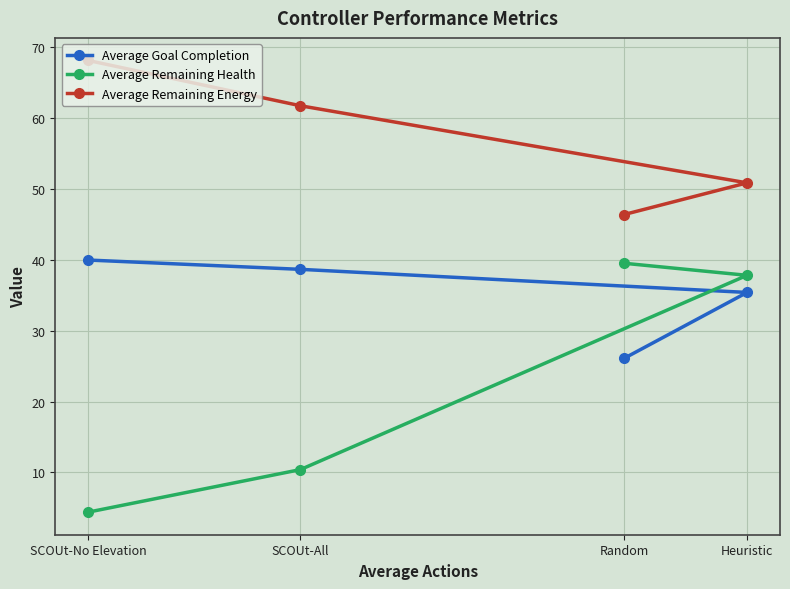

Read the Average Remaining Health value at Heuristic.

37.8